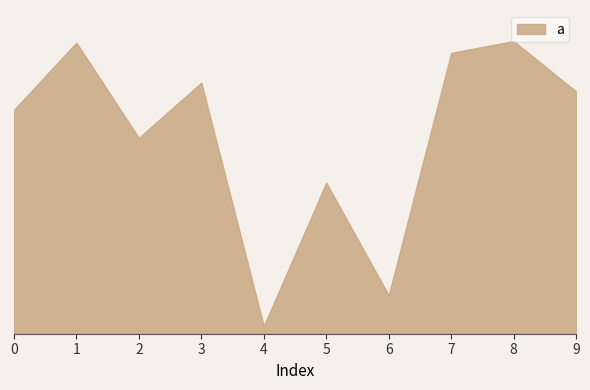

Does the chart display data point markers on the line(s)?

No